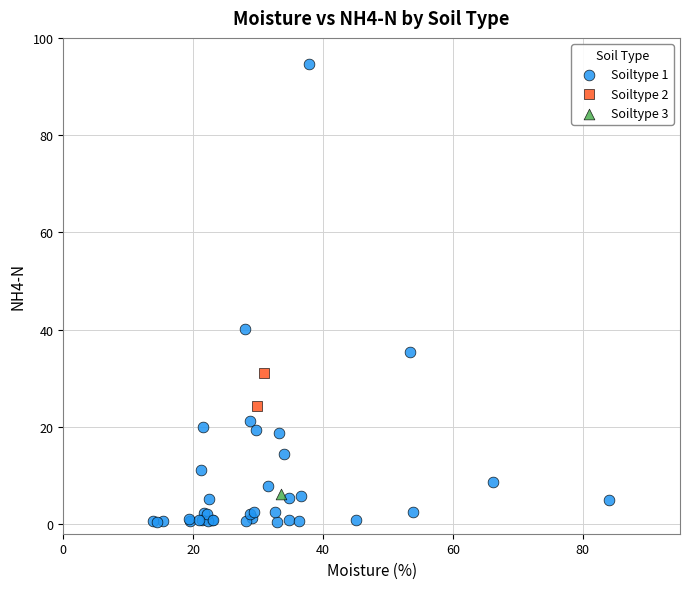

What are all the series names shown in the legend?

Soiltype 1, Soiltype 2, Soiltype 3